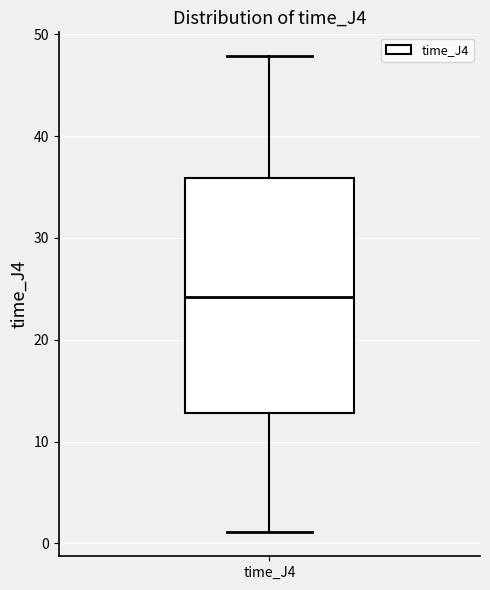

Read this box plot against the y-axis: the position of the median line, the range covered by the box, and the ends of both whiskers. The values are not printed on the chart, so give them approximately, as read against the axis.

median 24, box 13 to 36, whiskers 1 to 48